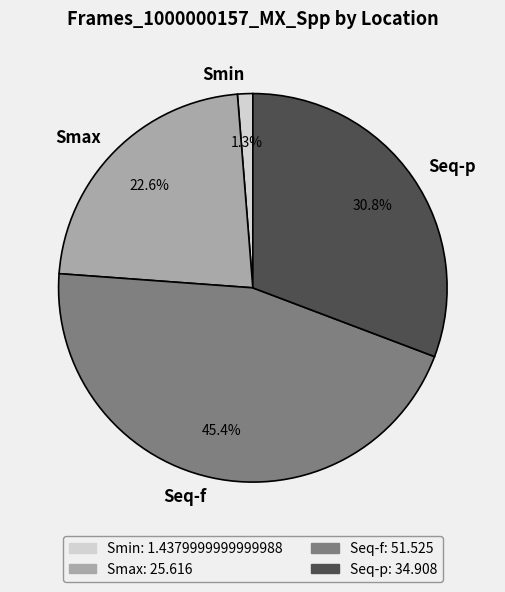

What is the ratio of the value at Smin to the value at Smax?

0.1